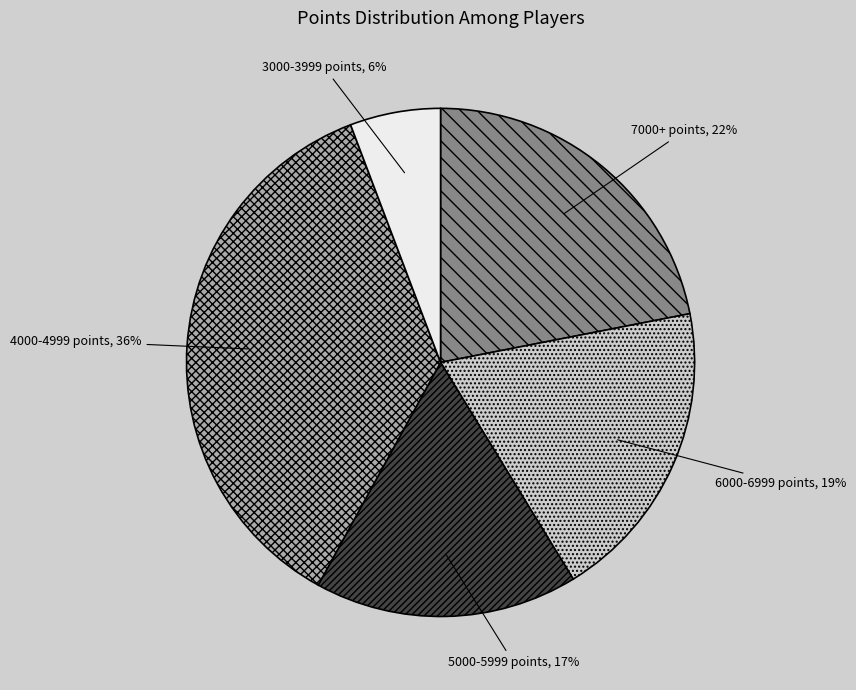

Count the number of slices in the pie.

5